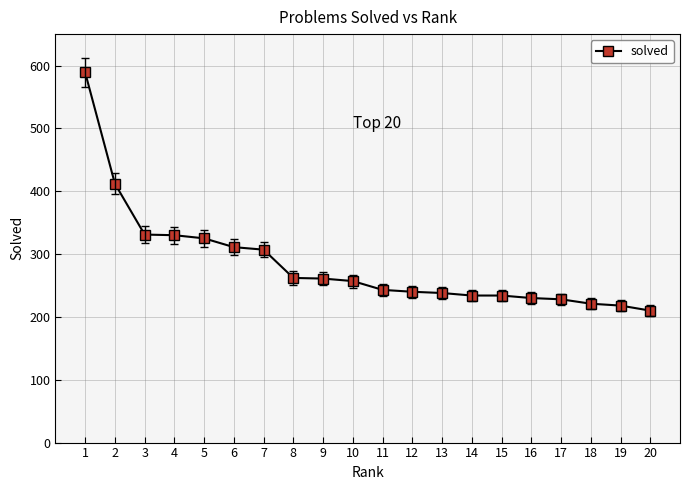

What is the value of the 16th point from the left?

230